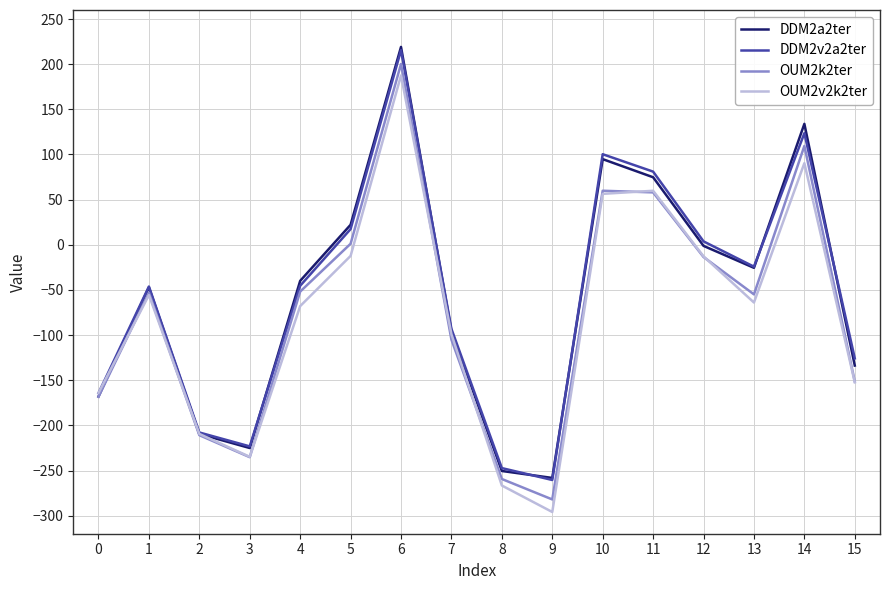

At which category is the sum across all series the highest?

6